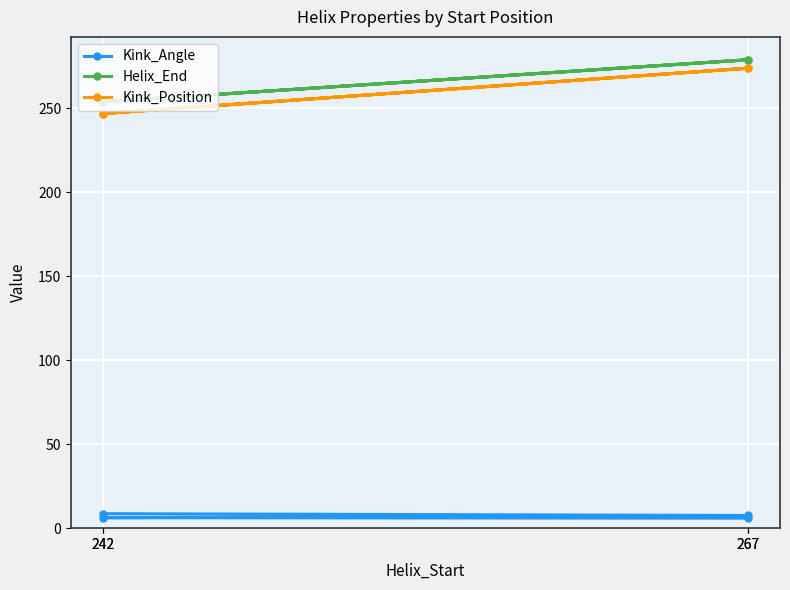

What is the smallest value displayed?

6.0